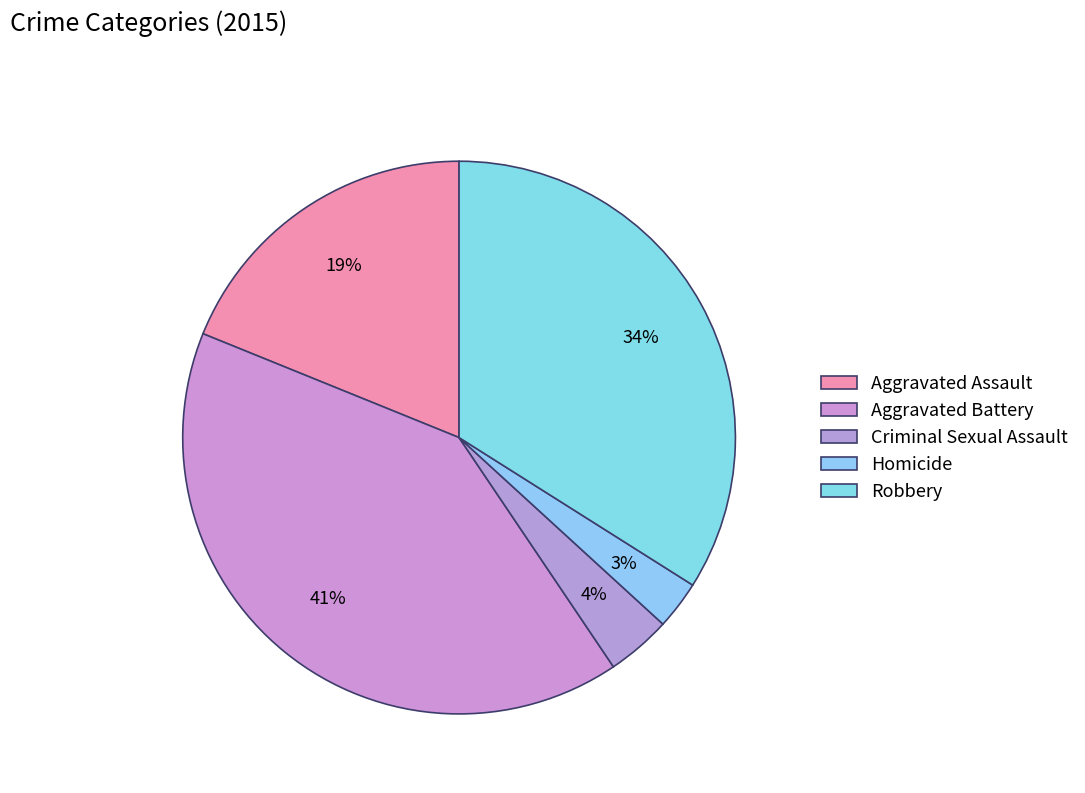

To the nearest percent, what is the average slice percentage?

20%